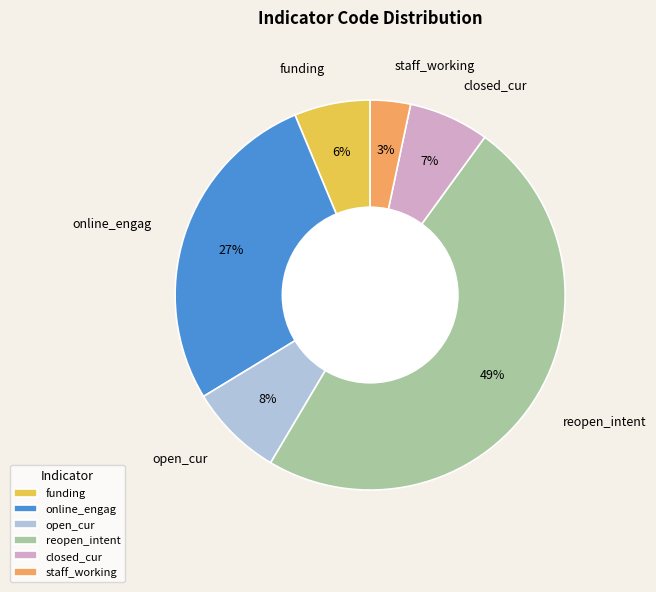

Approximately how many times larger is the value at reopen_intent compared to online_engag?

1.8